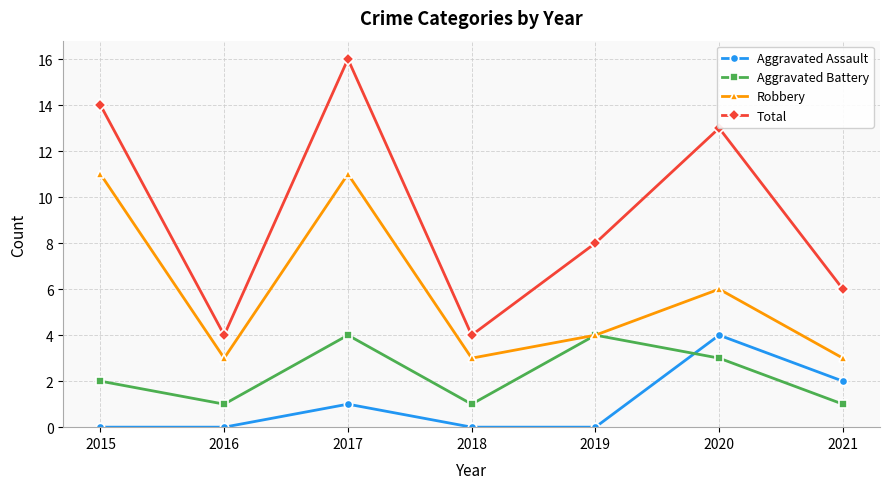

How many interior local peaks does the Aggravated Assault series have?

2